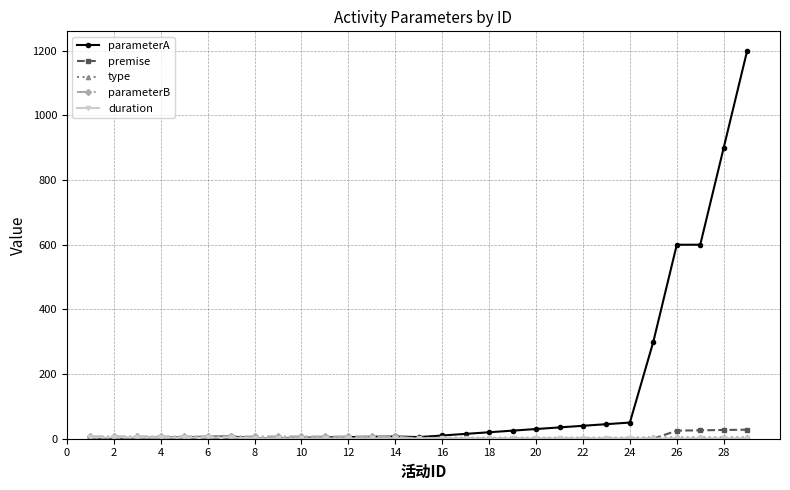

Which series has the largest range (max minus min)?

parameterA